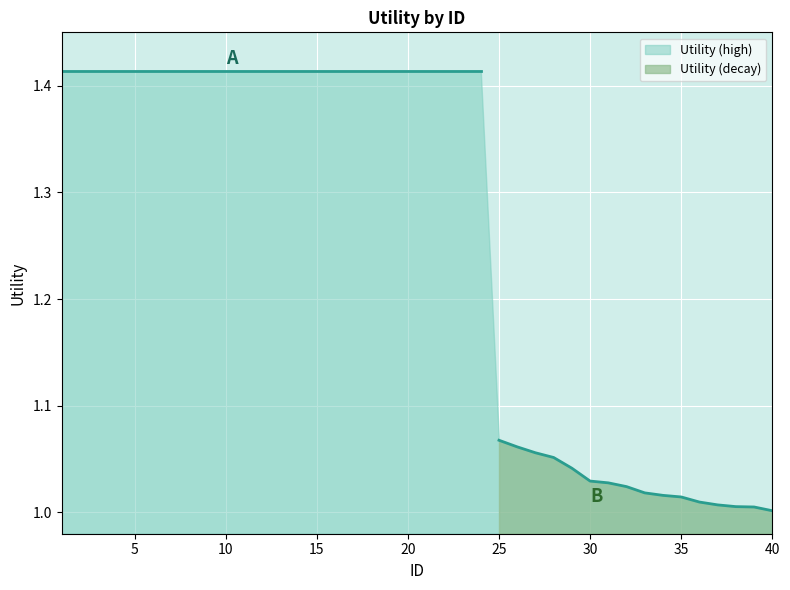

Read the value at 10.

1.4